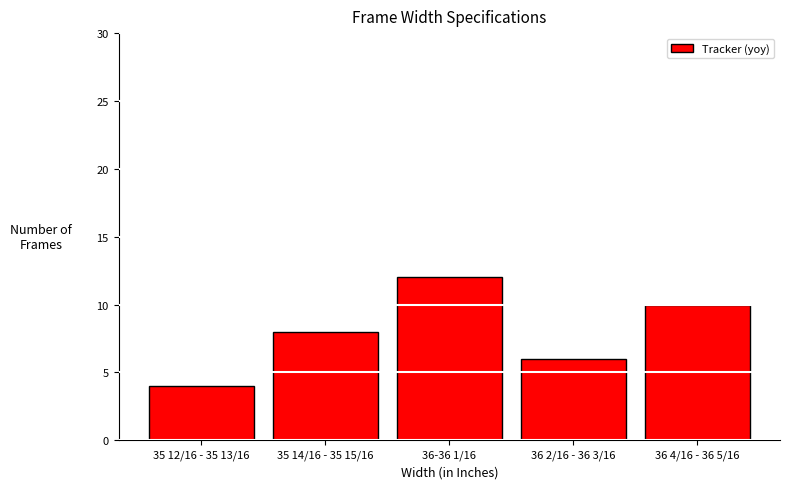

Reading left to right, list all the values displayed in this chart.

4	8	12	6	10